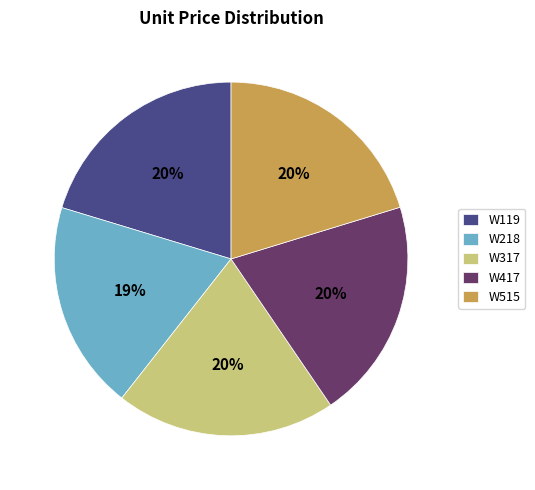

Count the number of slices in the pie.

5